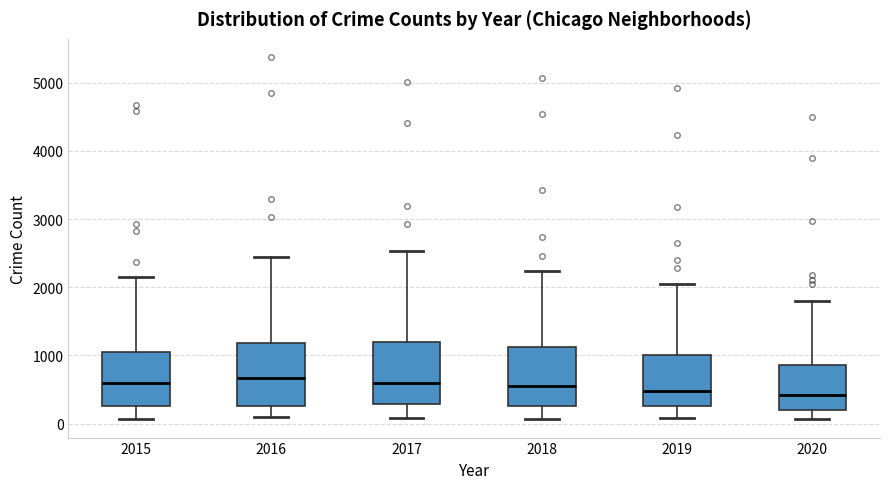

Where does the lower whisker of the box at x = 2018 end on the y-axis? The values are not printed on the chart, so give them approximately, as read against the axis.

100